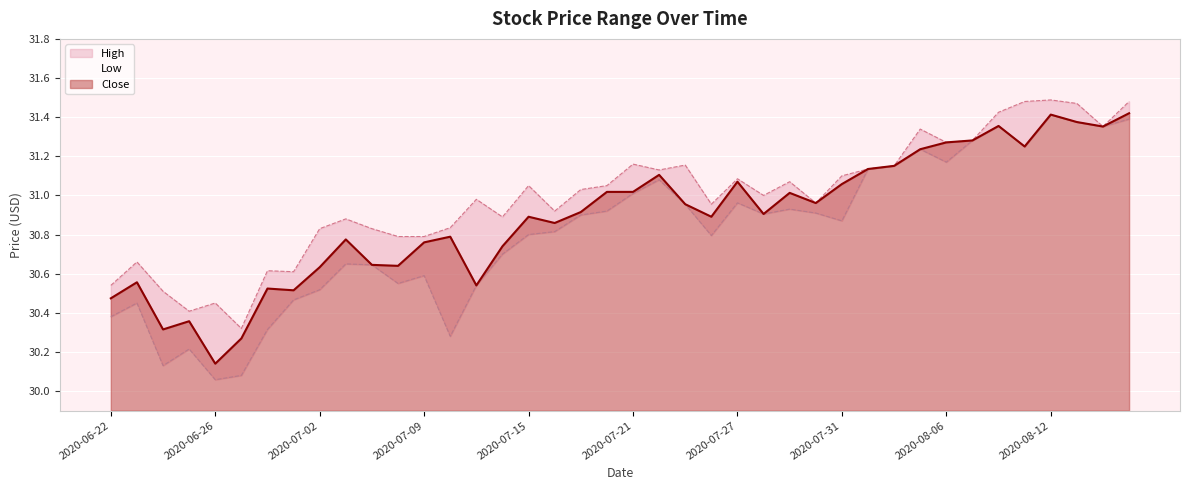

The High series shows 31.0 at 2020-07-28. True or false?

True